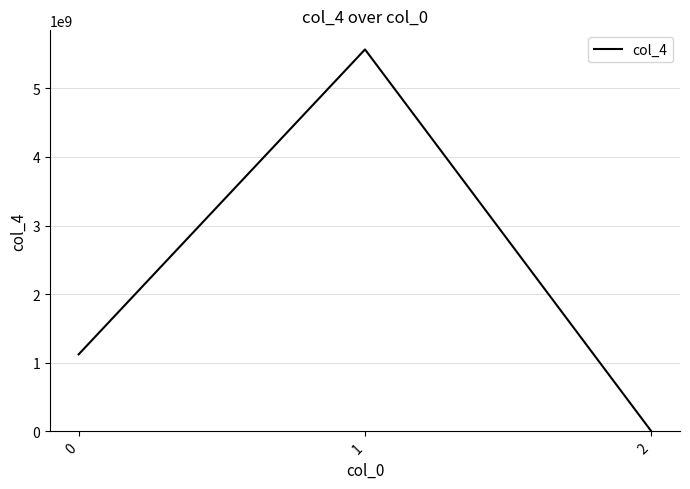

What is the ratio of the value at 0 to the value at 1?

0.2